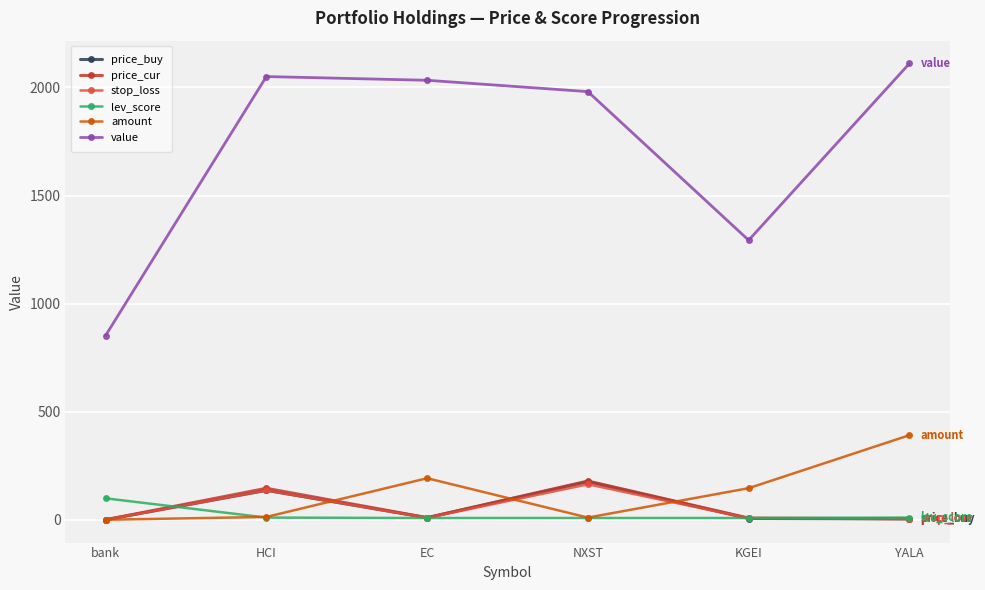

What is the difference between the highest and lowest values at bank?

851.9